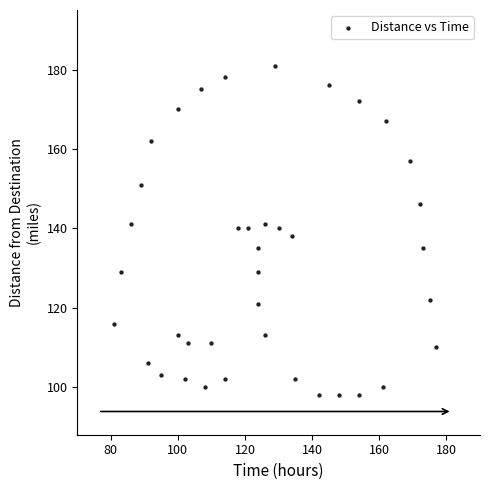

What is the range of X values (max minus min)?

96